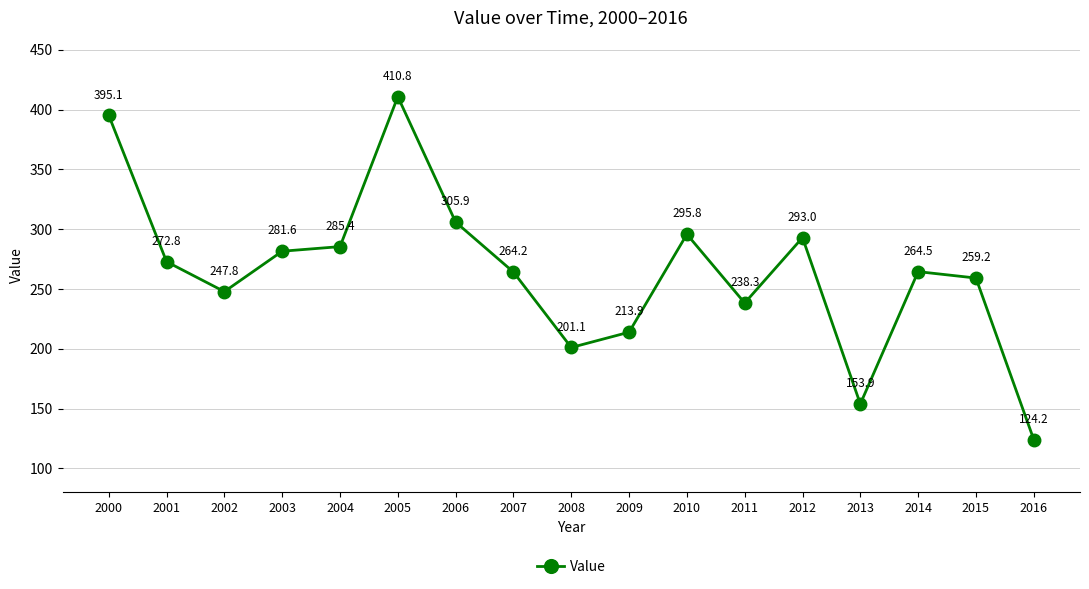

Rank the categories by value from highest to lowest.

2005, 2000, 2006, 2010, 2012, 2004, 2003, 2001, 2014, 2007, 2015, 2002, 2011, 2009, 2008, 2013, 2016